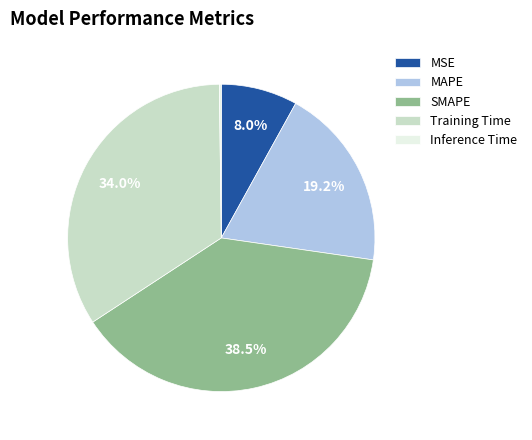

What percentage is the Training Time slice, to the nearest percent?

34%